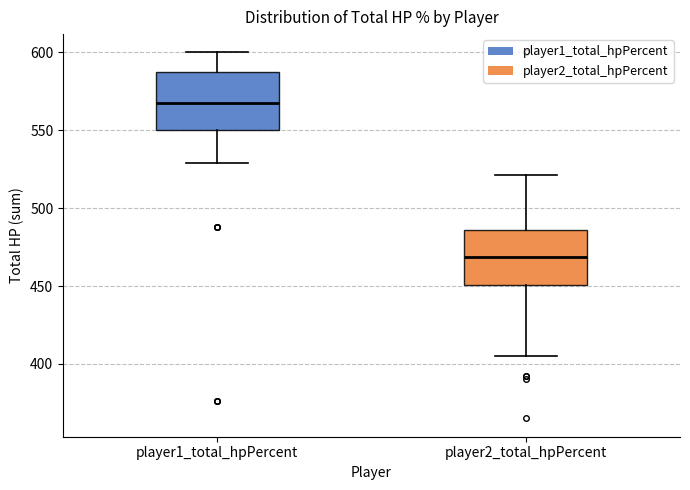

Where is the lower edge of the box for player1_total_hpPercent on the y-axis? The values are not printed on the chart, so give them approximately, as read against the axis.

550